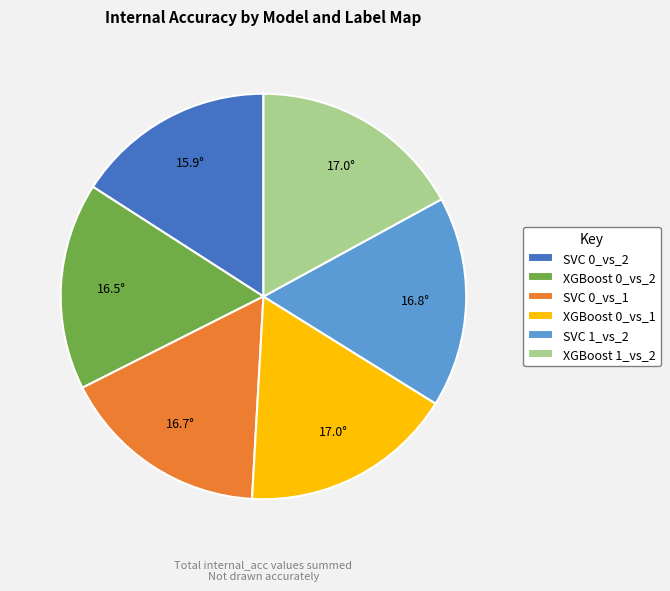

What is the smallest slice in the pie chart?

SVC 0_vs_2